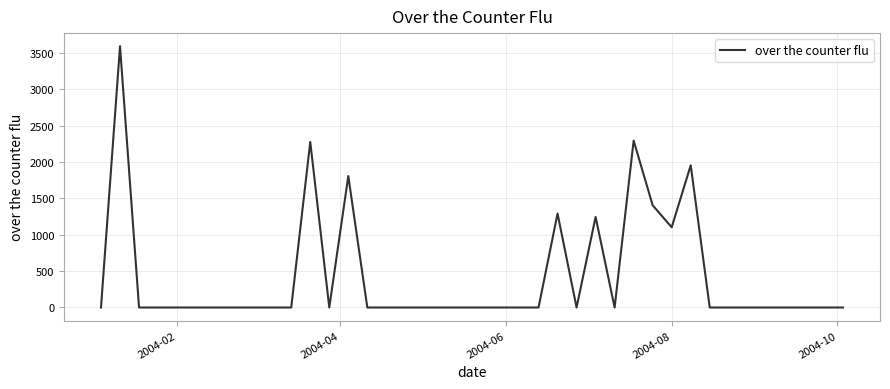

What is the difference between the maximum and minimum values?

3592.3